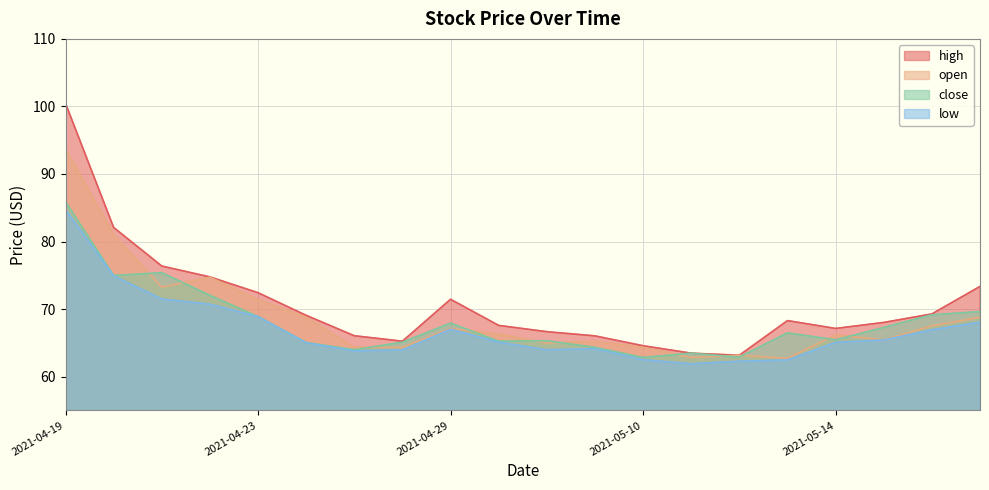

Reading left to right, transcribe all the data shown in this chart.

high: 2021-04-19=100.5	2021-04-20=82.1	2021-04-21=76.4	2021-04-22=74.8	2021-04-23=72.4	2021-04-26=69.1	2021-04-27=66.0	2021-04-28=65.2	2021-04-29=71.5	2021-04-30=67.6	2021-05-06=66.7	2021-05-07=66.0	2021-05-10=64.6	2021-05-11=63.5	2021-05-12=63.2	2021-05-13=68.3	2021-05-14=67.1	2021-05-17=68.0	2021-05-18=69.3	2021-05-19=73.3
open: 2021-04-19=93.7	2021-04-20=81.0	2021-04-21=73.2	2021-04-22=74.7	2021-04-23=71.4	2021-04-26=68.8	2021-04-27=64.3	2021-04-28=64.3	2021-04-29=67.1	2021-04-30=66.3	2021-05-06=65.0	2021-05-07=65.2	2021-05-10=64.3	2021-05-11=62.8	2021-05-12=63.2	2021-05-13=62.7	2021-05-14=66.2	2021-05-17=65.4	2021-05-18=67.5	2021-05-19=68.8
close: 2021-04-19=85.9	2021-04-20=75.0	2021-04-21=75.4	2021-04-22=72.0	2021-04-23=68.9	2021-04-26=65.0	2021-04-27=64.0	2021-04-28=65.1	2021-04-29=67.9	2021-04-30=65.2	2021-05-06=65.3	2021-05-07=64.3	2021-05-10=62.8	2021-05-11=63.5	2021-05-12=62.9	2021-05-13=66.5	2021-05-14=65.4	2021-05-17=67.3	2021-05-18=69.2	2021-05-19=69.6
low: 2021-04-19=84.7	2021-04-20=74.9	2021-04-21=71.5	2021-04-22=70.7	2021-04-23=68.9	2021-04-26=65.0	2021-04-27=63.8	2021-04-28=64.0	2021-04-29=67.0	2021-04-30=65.1	2021-05-06=64.0	2021-05-07=64.1	2021-05-10=62.5	2021-05-11=61.9	2021-05-12=62.3	2021-05-13=62.5	2021-05-14=65.1	2021-05-17=65.4	2021-05-18=66.9	2021-05-19=68.1